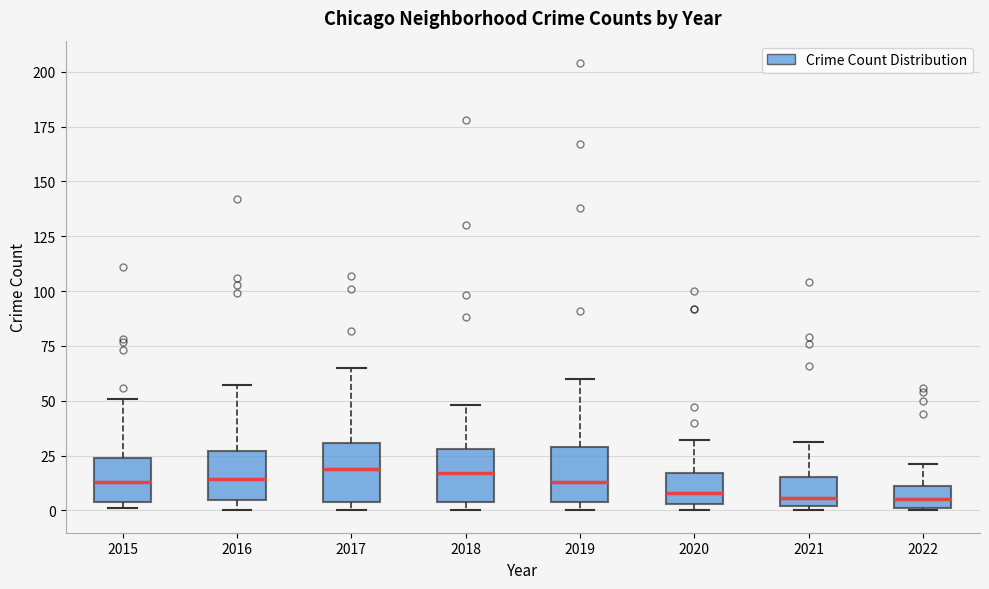

Reading left to right, read every box against the y-axis: the position of its median line, the range the box covers, and the ends of its whiskers. The values are not printed on the chart, so give them approximately, as read against the axis.

2015: median 15, box 5 to 25, whiskers 0 to 50
2016: median 15, box 5 to 25, whiskers 0 to 55
2017: median 20, box 5 to 30, whiskers 0 to 65
2018: median 15, box 5 to 30, whiskers 0 to 50
2019: median 15, box 5 to 30, whiskers 0 to 60
2020: median 10, box 5 to 15, whiskers 0 to 30
2021: median 5, box 0 to 15, whiskers 0 (just below the box's lower edge) to 30
2022: median 5, box 0 to 10, whiskers 0 to 20